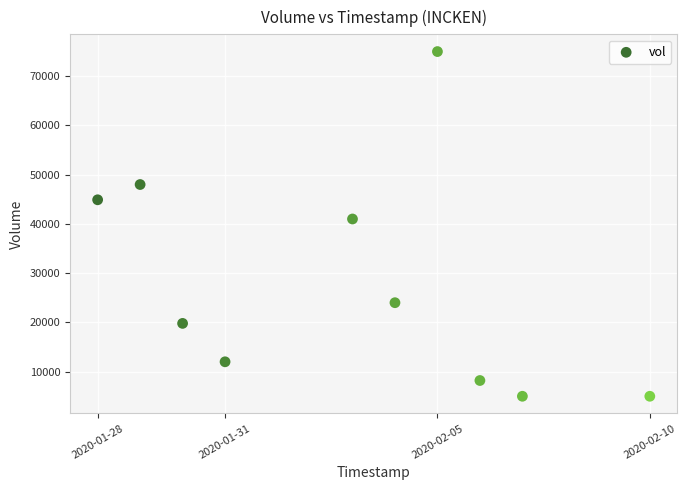

What Y value in the scatter plot is closest to 40000?

41000